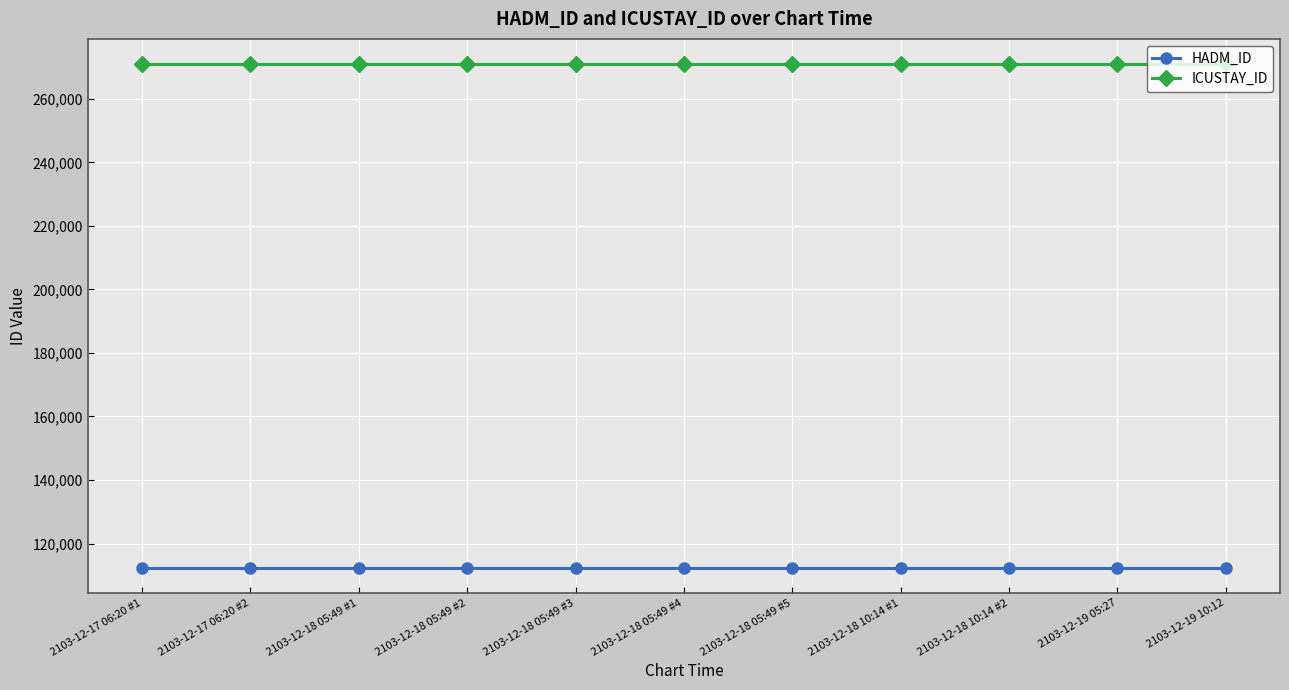

What is the maximum value for ICUSTAY_ID?

270951